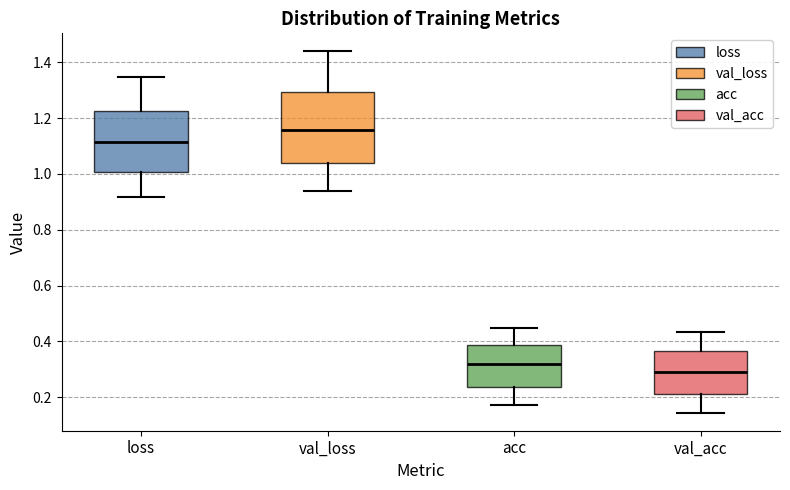

Which box's median line is the highest?

val_loss